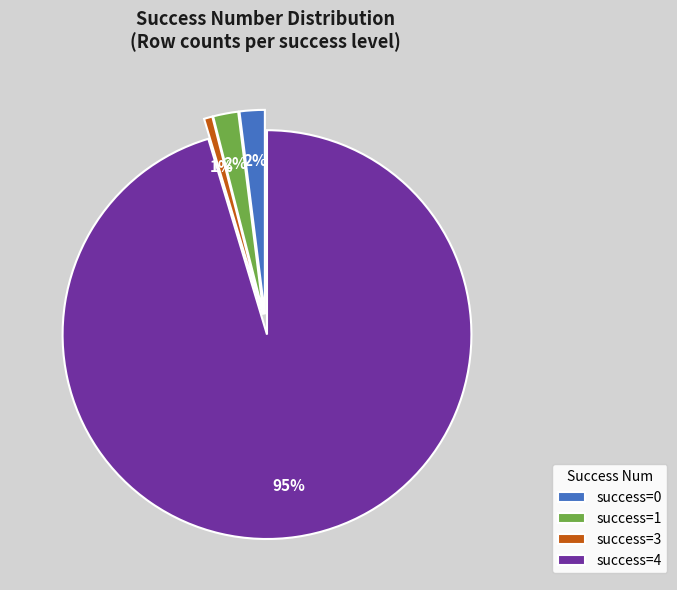

To the nearest percent, what is the average slice percentage?

25%